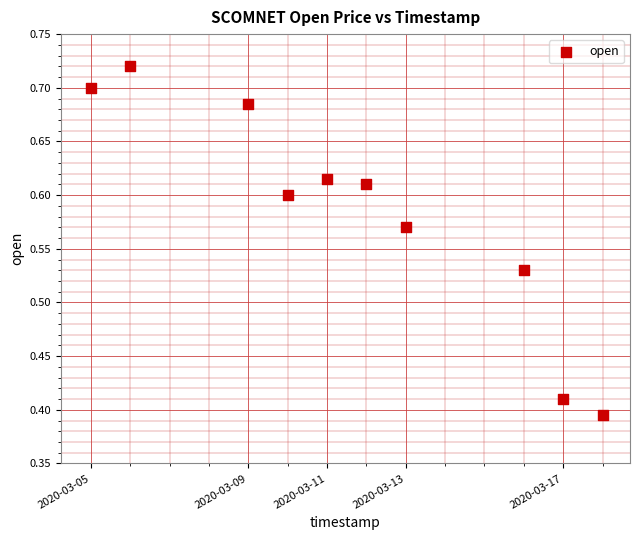

What is the range of X values (max minus min)?

1123200.0